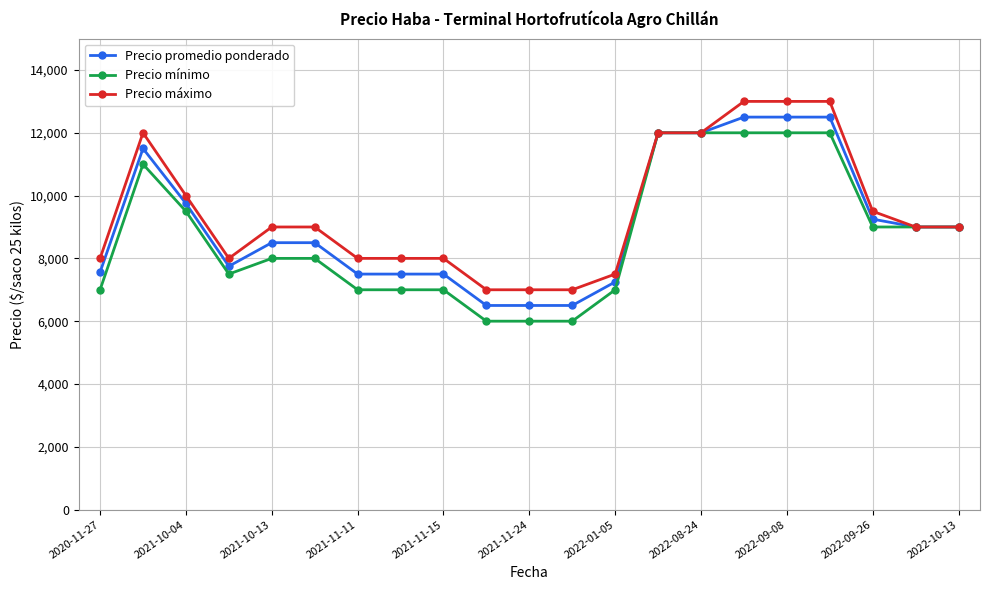

What is the greatest value displayed?

13000